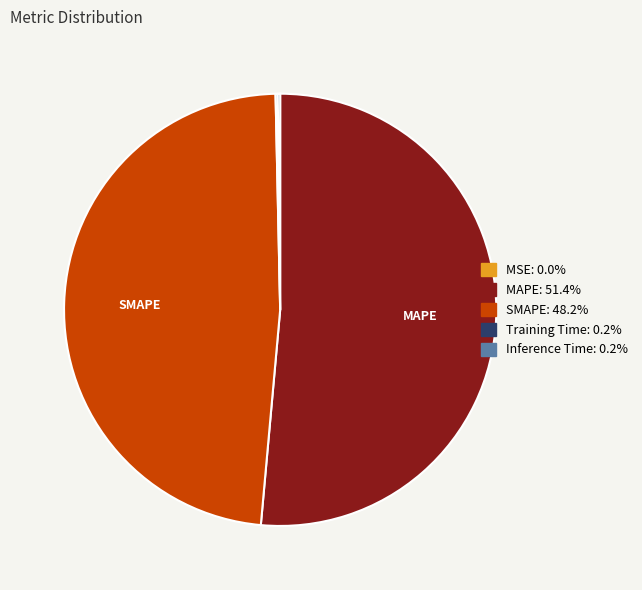

Do SMAPE and MAPE together represent more than half of the pie?

Yes